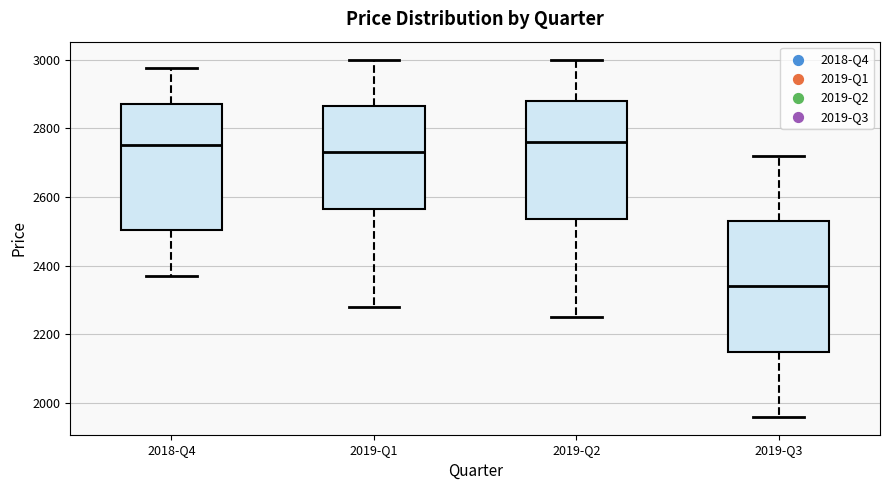

Where is the upper edge of the box for 2018-Q4 on the y-axis? The values are not printed on the chart, so give them approximately, as read against the axis.

2880